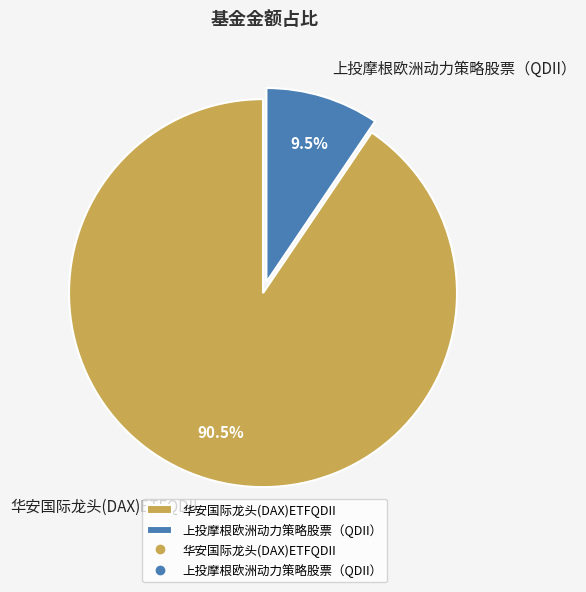

Count the number of slices in the pie.

2